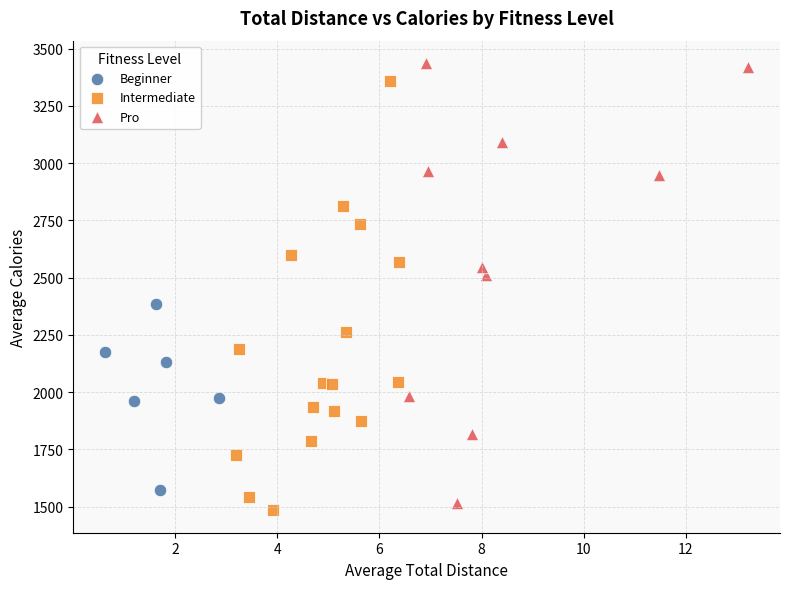

What are all the series names shown in the legend?

Beginner, Intermediate, Pro